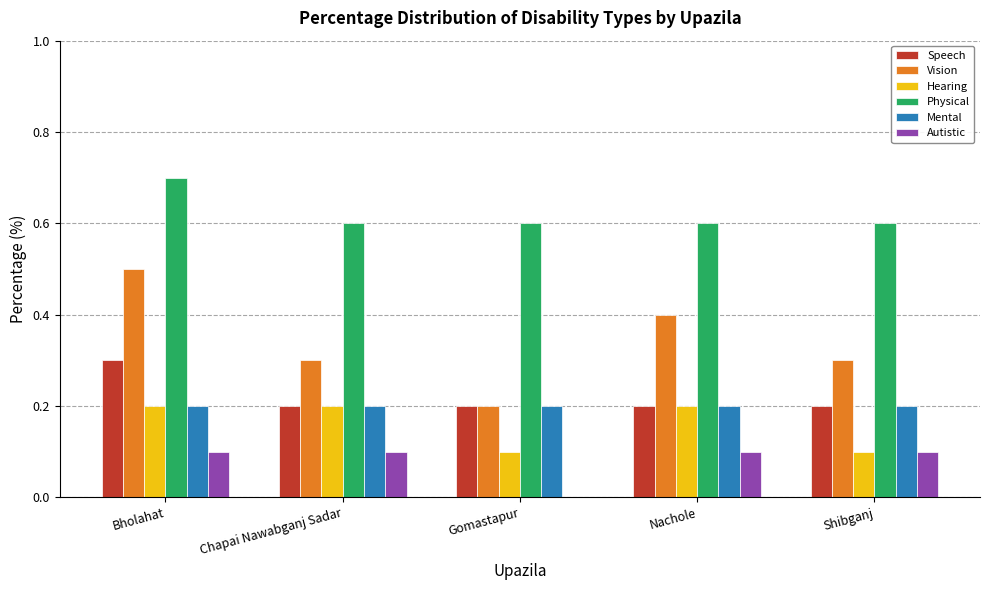

Is the value of Vision at Shibganj greater than the value of Hearing at Shibganj?

Yes